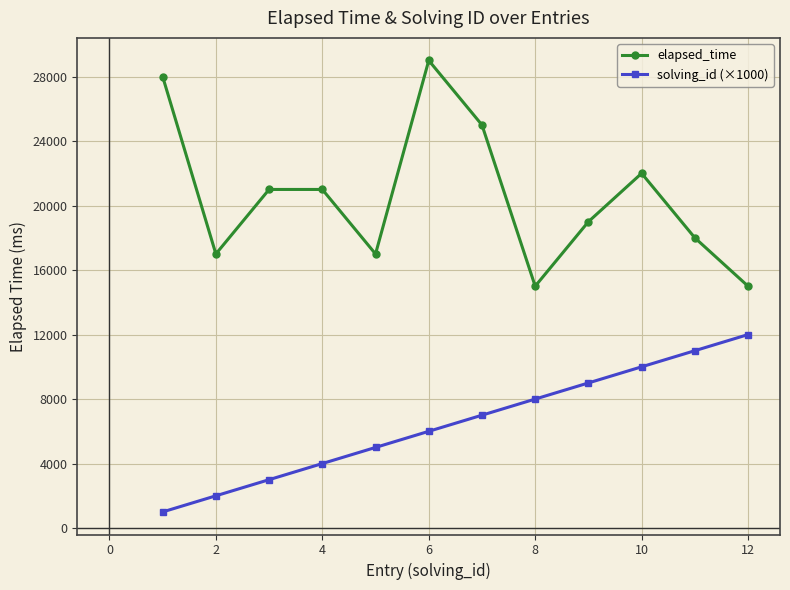

What is the value of the elapsed_time point at the 2nd from the left?

17000